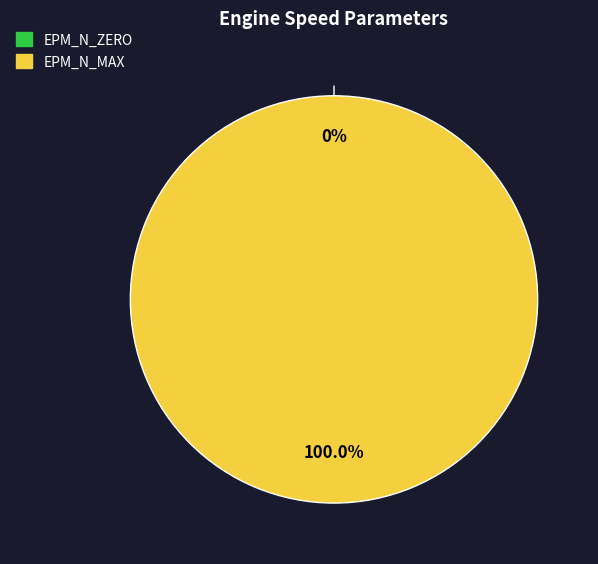

To the nearest percent, what is the combined percentage of EPM_N_ZERO and EPM_N_MAX?

100%